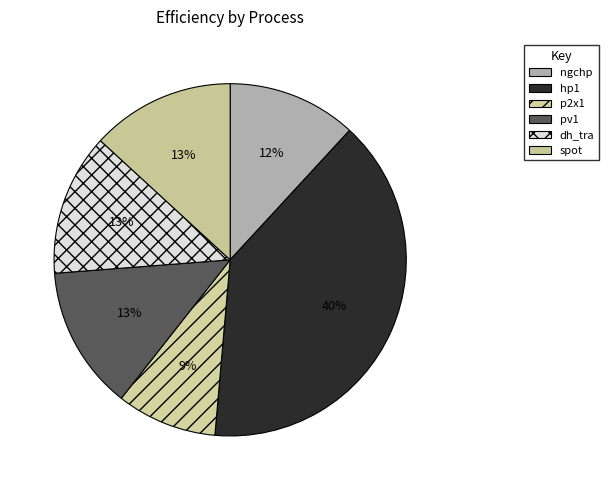

To the nearest percent, what is the average slice percentage?

17%